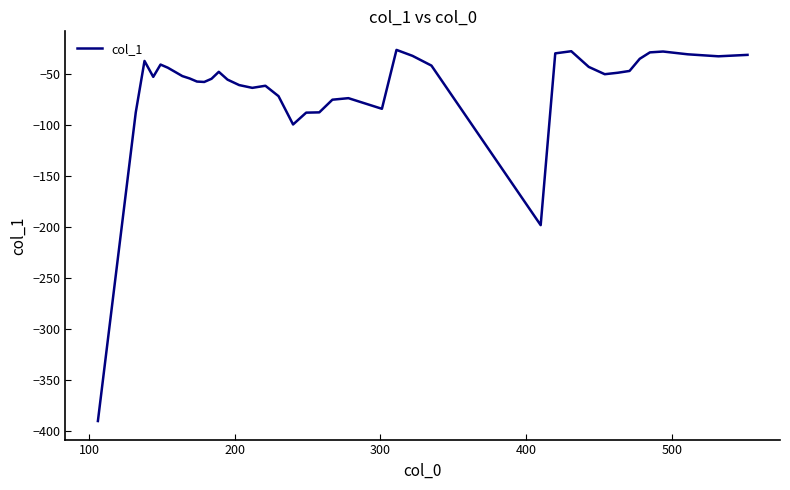

What is the greatest value displayed?

-26.8